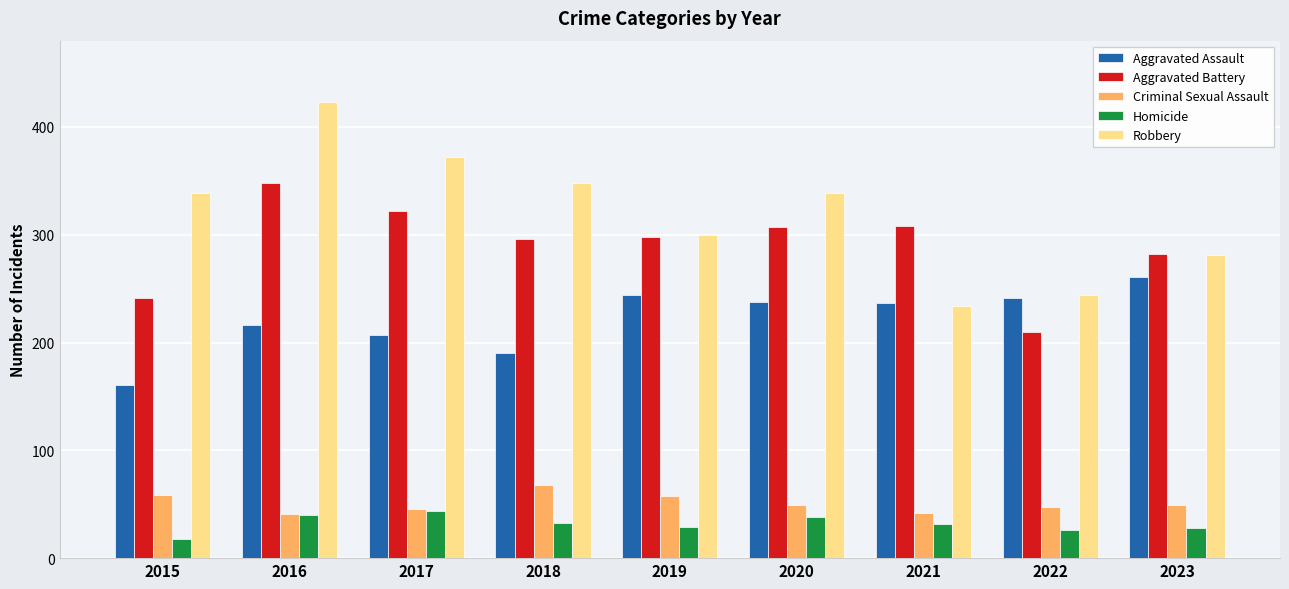

At which category is the sum across all series the highest?

2016